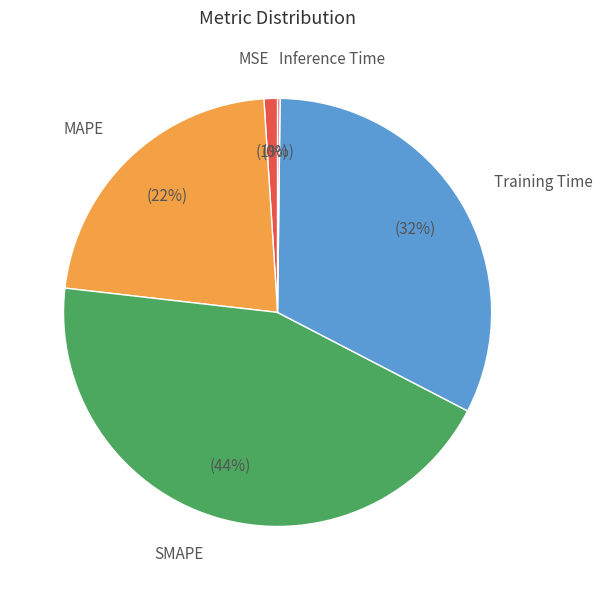

Does any single category account for the majority?

No